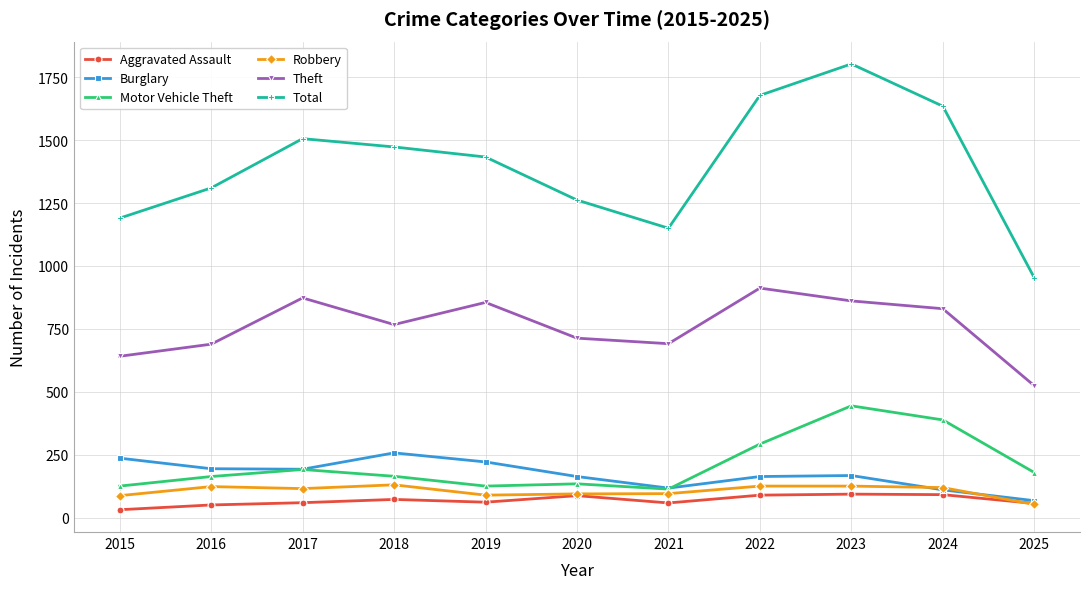

At which category does the chart reach its minimum across all series?

2015